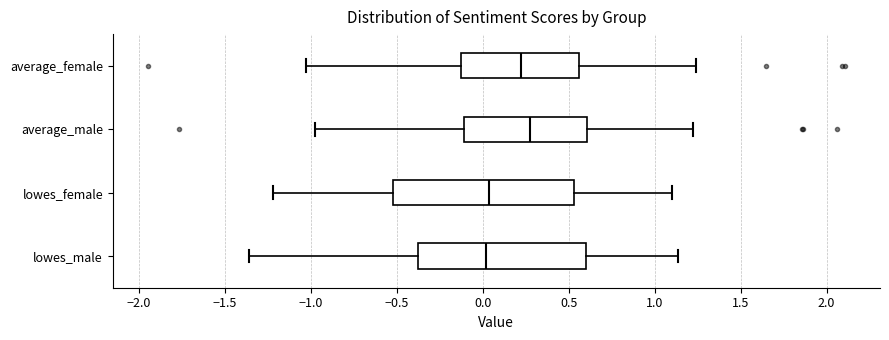

Reading bottom to top, read every box against the x-axis: the position of its median line, the range the box covers, and the ends of its whiskers. The values are not printed on the chart, so give them approximately, as read against the axis.

lowes_male: median 0.00, box -0.40 to 0.60, whiskers -1.35 to 1.15
lowes_female: median 0.05, box -0.50 to 0.55, whiskers -1.20 to 1.10
average_male: median 0.30, box -0.10 to 0.60, whiskers -1.00 to 1.20
average_female: median 0.20, box -0.10 to 0.55, whiskers -1.05 to 1.25